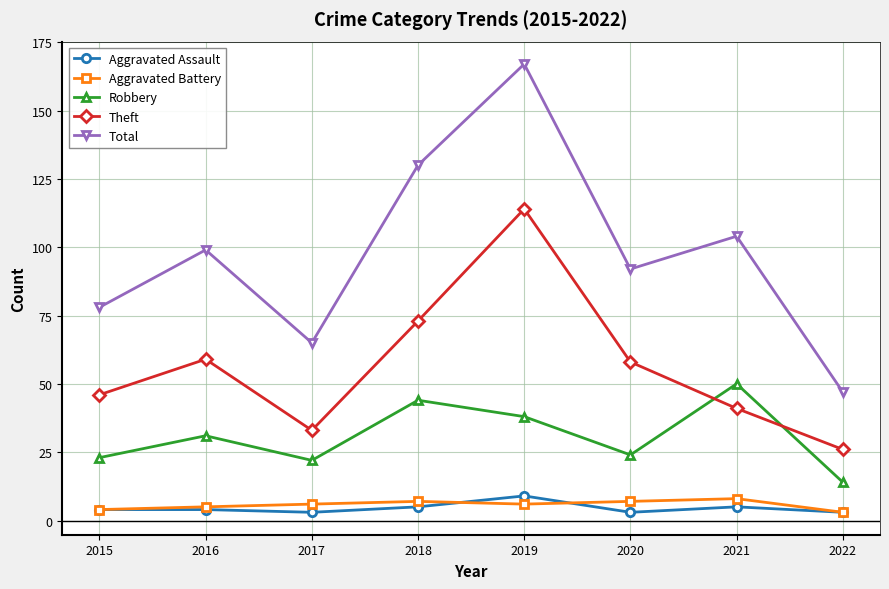

How many categories are shown in the chart?

8